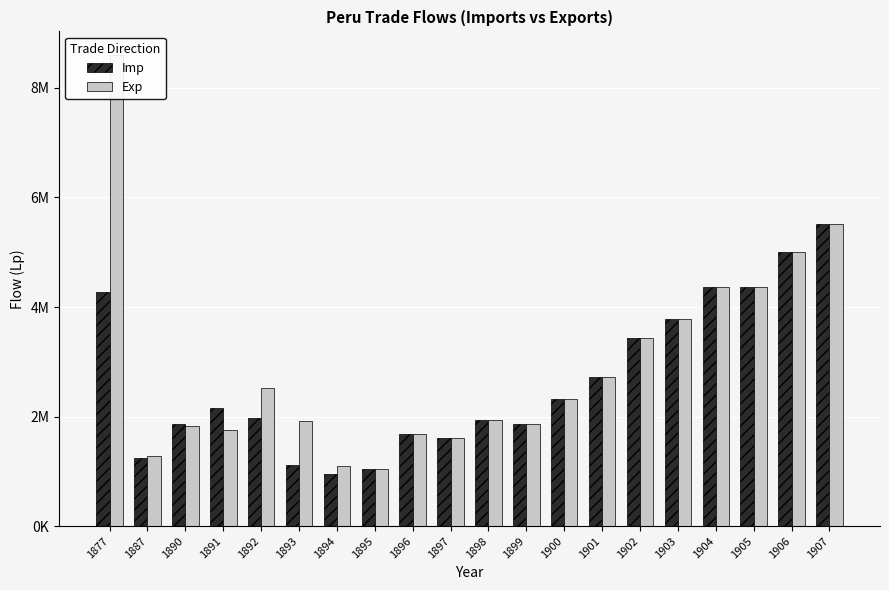

What is the sum of the Exp values at 1907 and 1887?

6795143